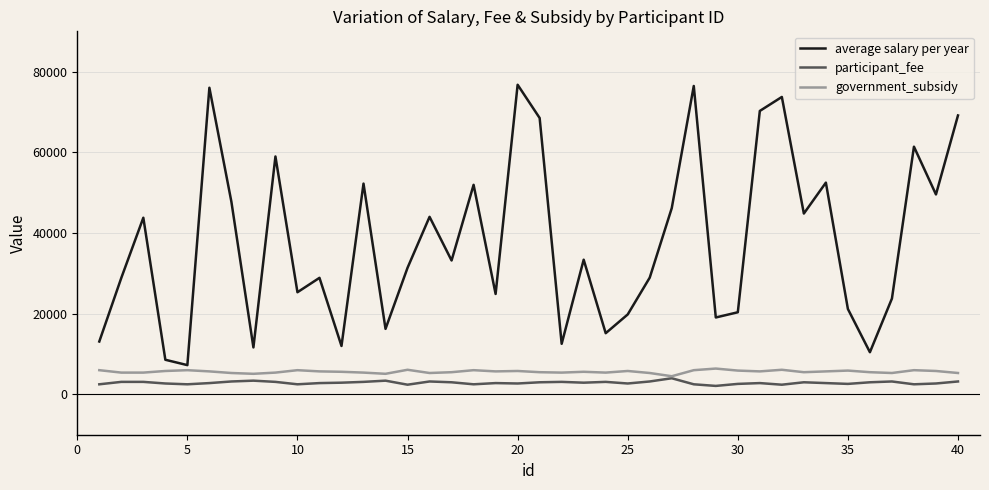

Which series has the largest total across all categories?

average salary per year